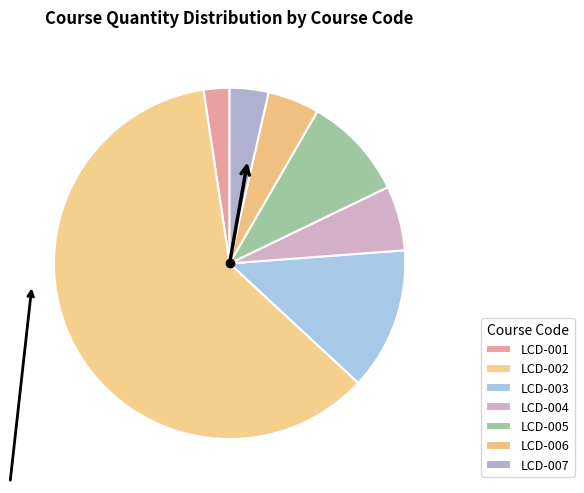

The LCD-006 slice represents 22% of the pie. True or false?

False